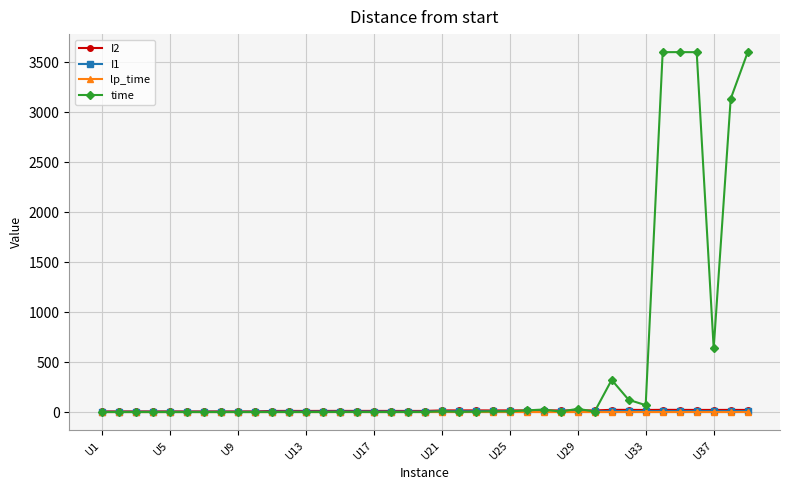

Which series has the largest total across all categories?

time